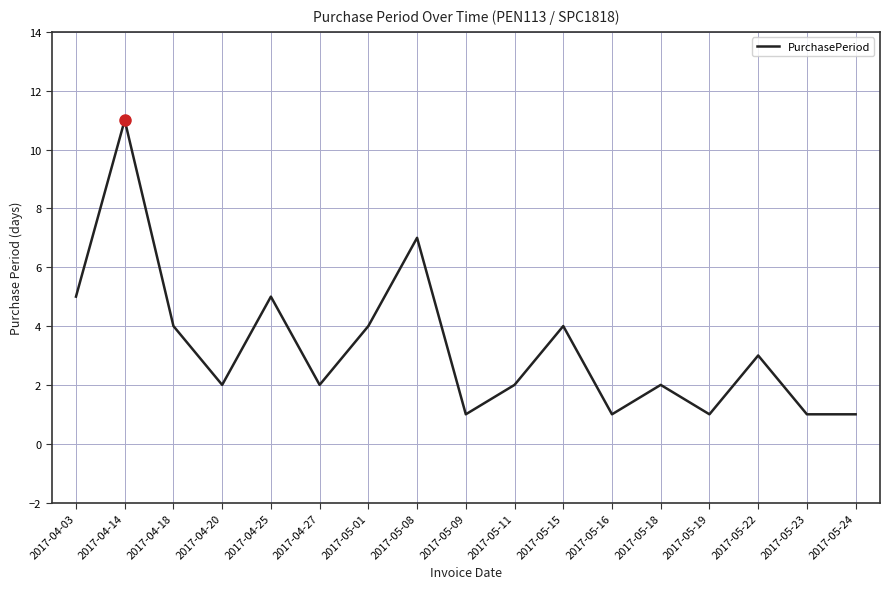

What position from the left is 2017-04-25?

5